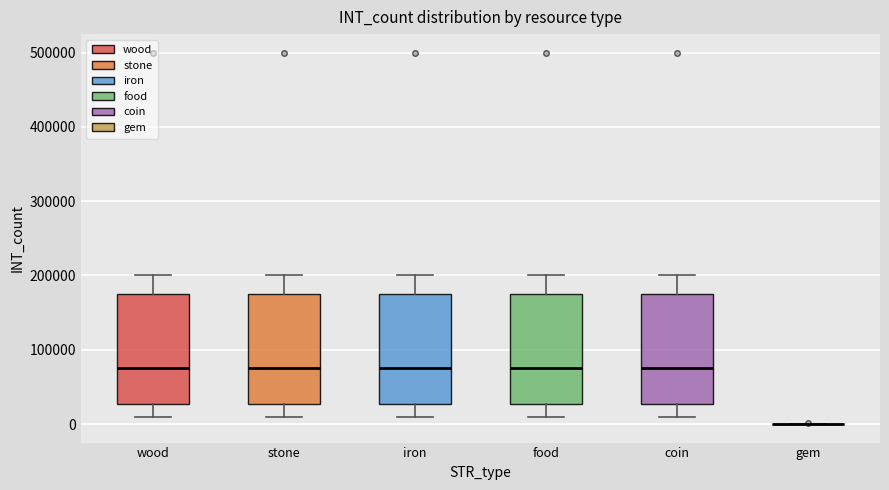

Reading left to right, read every box against the y-axis: the position of its median line, the range the box covers, and the ends of its whiskers. The values are not printed on the chart, so give them approximately, as read against the axis.

wood: median 80000, box 30000 to 180000, whiskers 10000 to 200000
stone: median 80000, box 30000 to 180000, whiskers 10000 to 200000
iron: median 80000, box 30000 to 180000, whiskers 10000 to 200000
food: median 80000, box 30000 to 180000, whiskers 10000 to 200000
coin: median 80000, box 30000 to 180000, whiskers 10000 to 200000
gem: box collapsed to a line at 0, whiskers 0 to 0